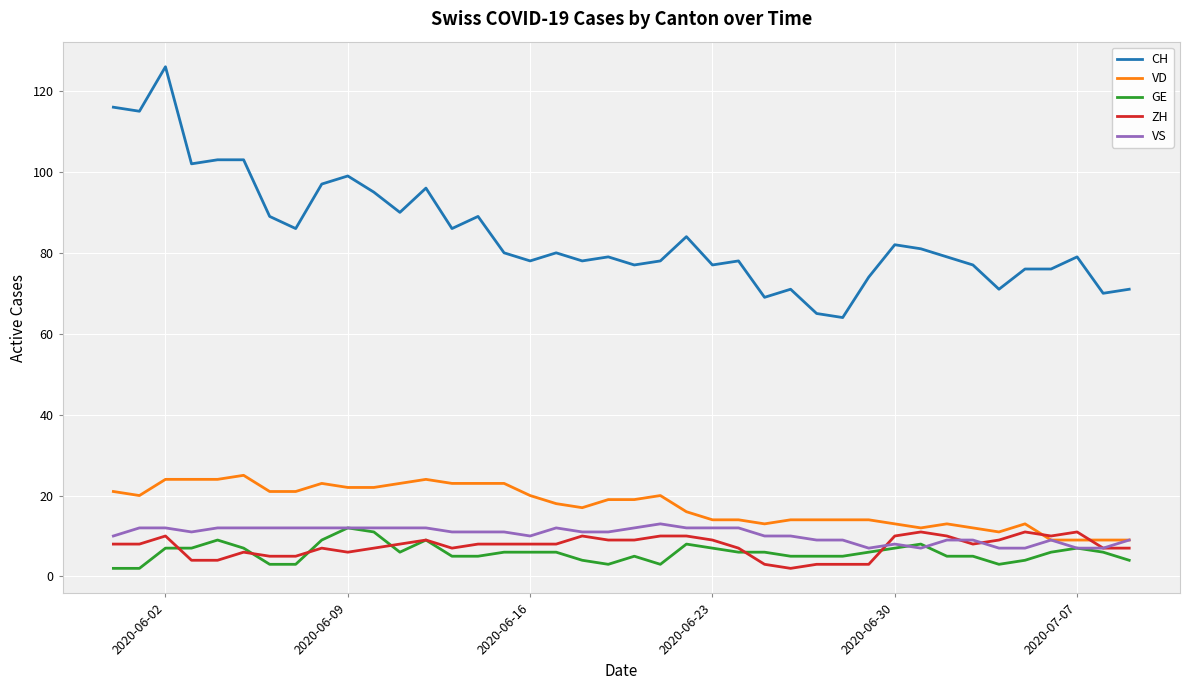

What is the maximum value for VD?

25